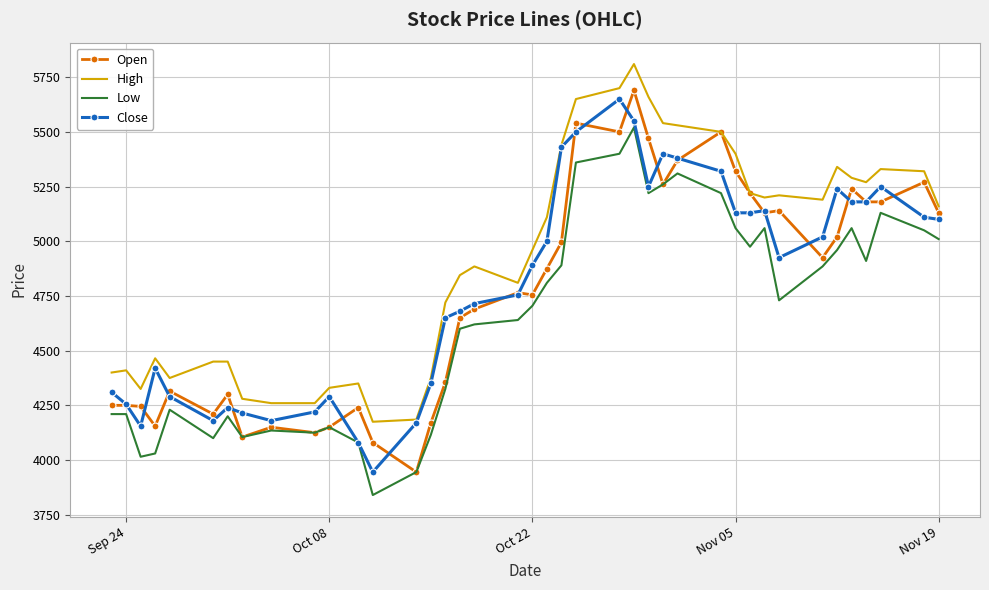

Which series has the largest total across all categories?

High